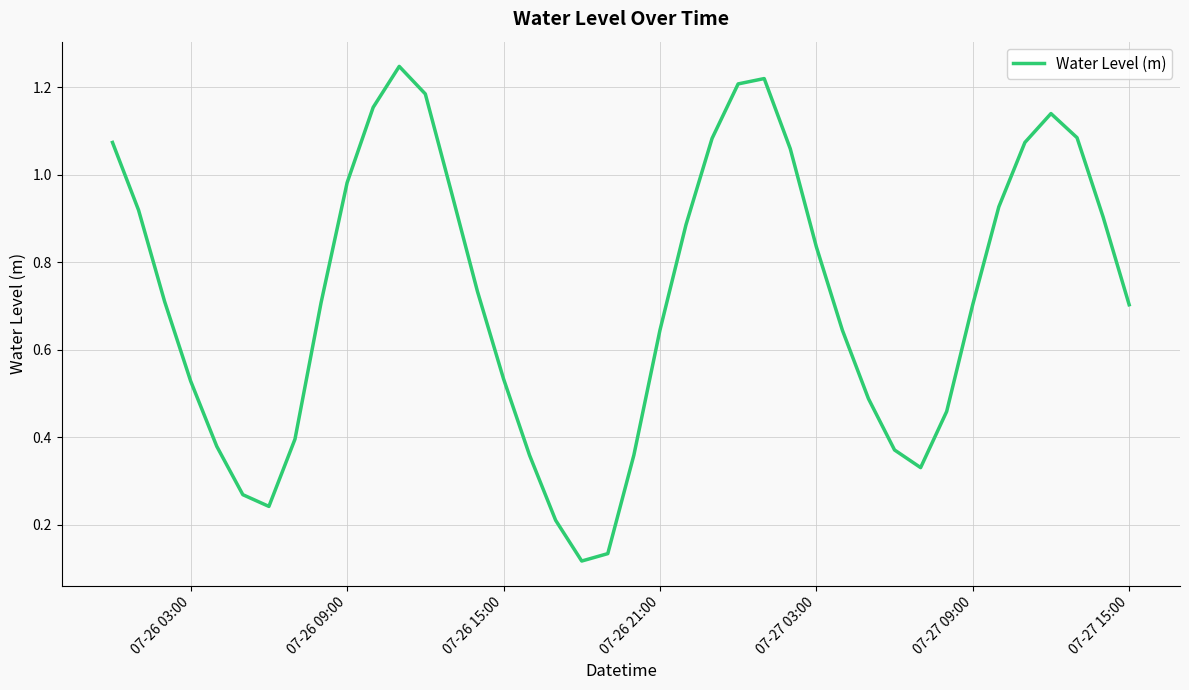

Is this an area chart (filled region under the line)?

No